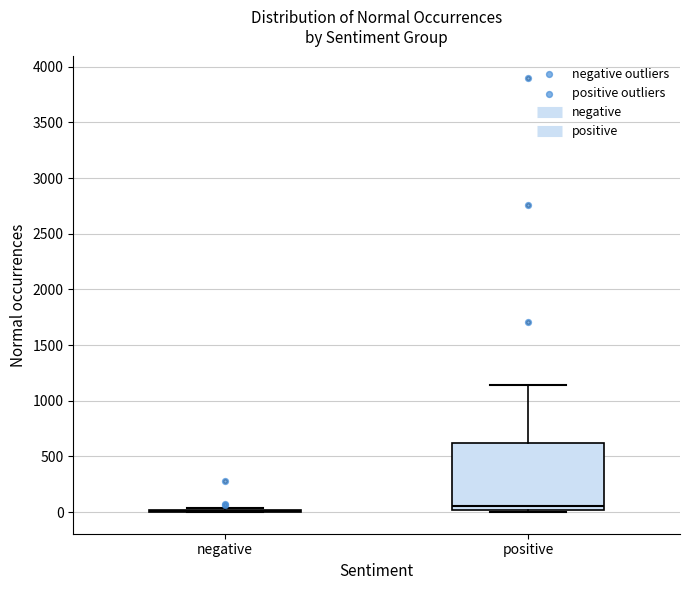

Which box is the tallest, from its lower edge to its upper edge?

positive